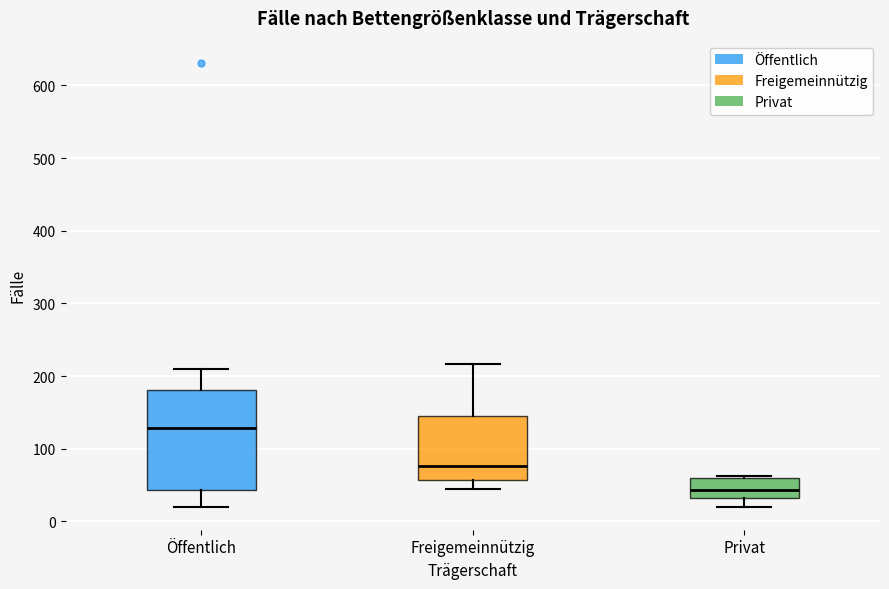

Which box is the tallest, from its lower edge to its upper edge?

Öffentlich